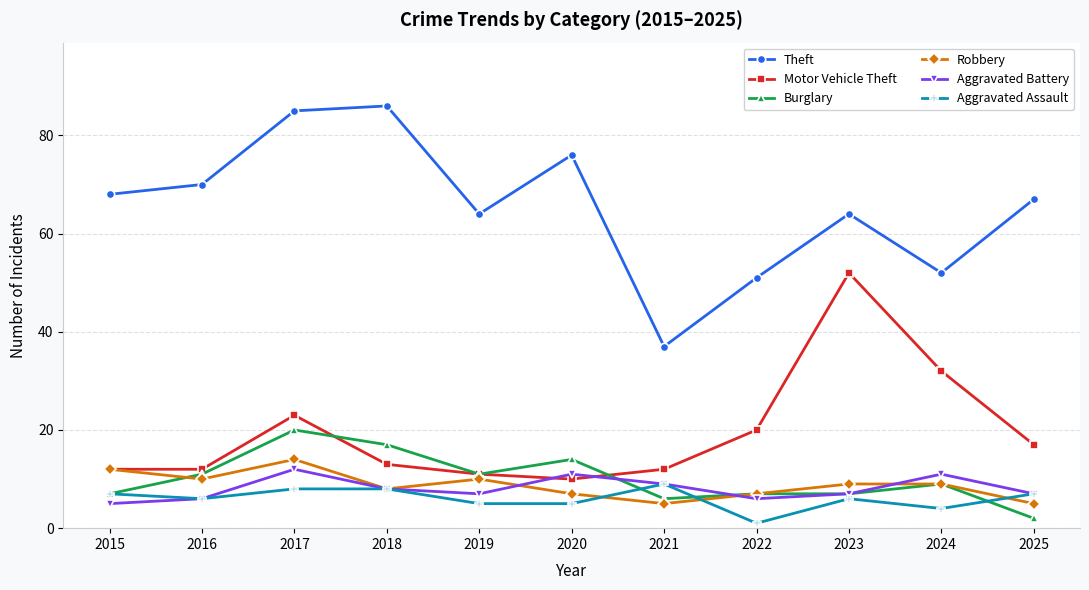

At which category is the sum across all series the highest?

2017